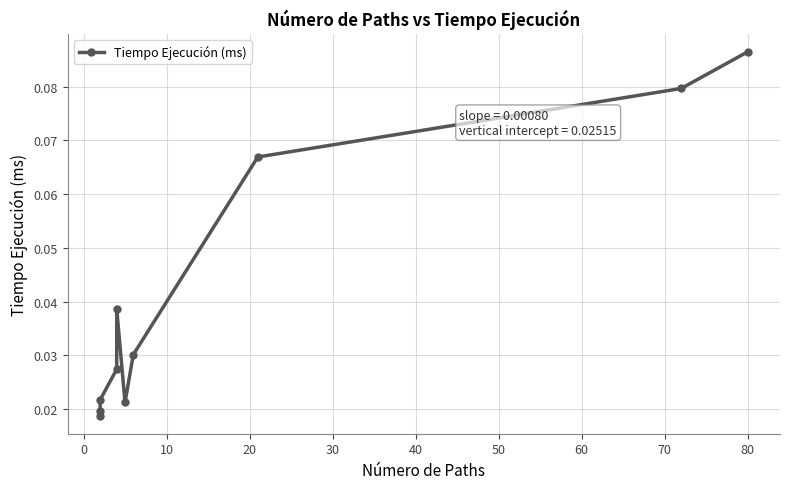

True or false: the data shows 0.1 at 30.

False